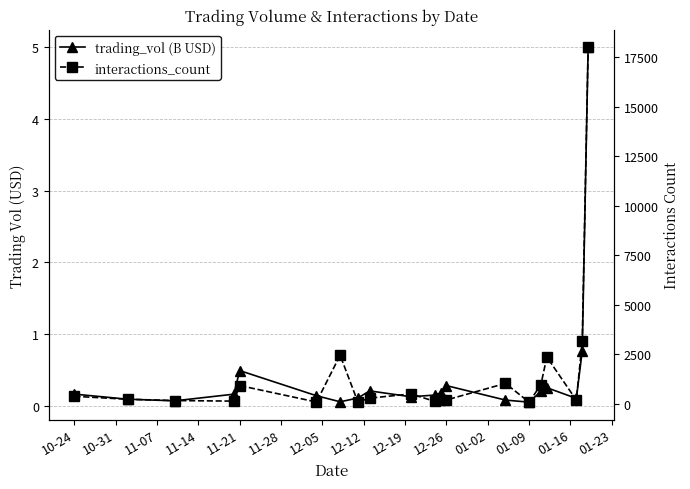

At how many categories does at least one series exceed 15684?

1